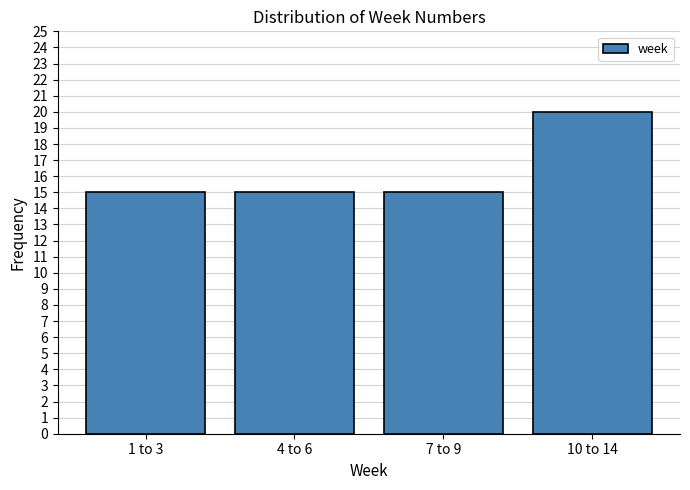

Reading right to left, list all the values displayed in this chart.

20	15	15	15